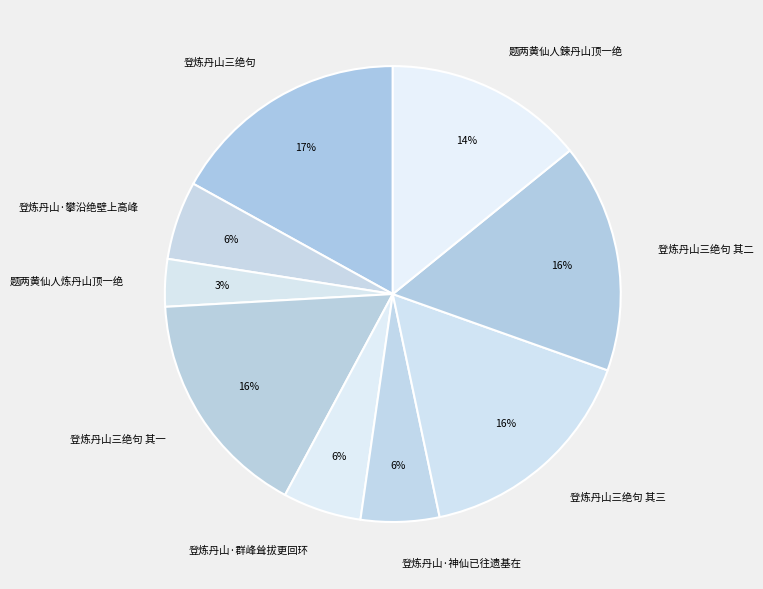

The 登炼丹山·群峰耸拔更回环 slice represents 18% of the pie. True or false?

False